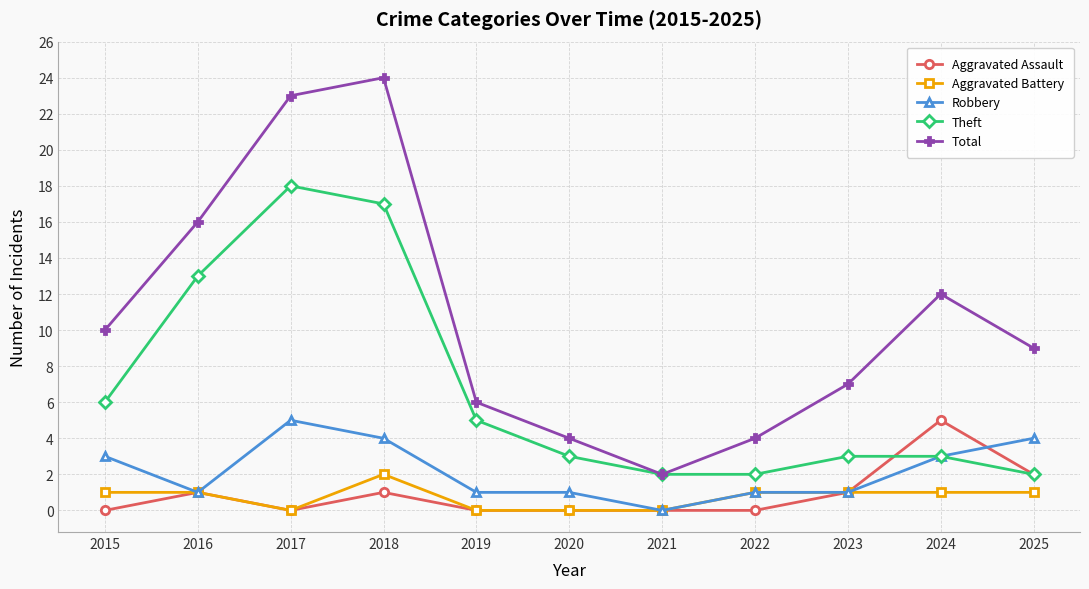

What is the sum of all Theft values?

74